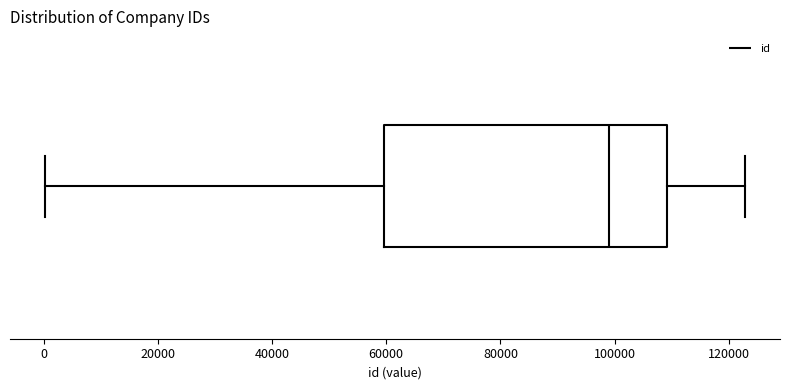

Transcribe this box plot: give where the median line is, the range the box spans, and where the two whiskers end, as read against the x-axis. The values are not printed on the chart, so give them approximately, as read against the axis.

median 100000, box 60000 to 110000, whiskers 0 to 122000